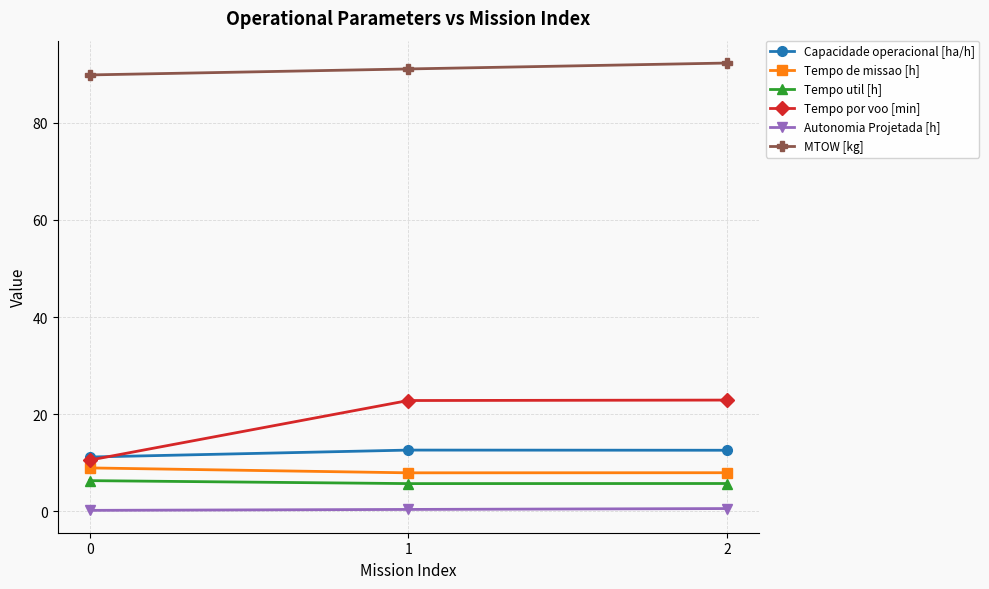

How many data points in MTOW [kg] are less than 91?

1